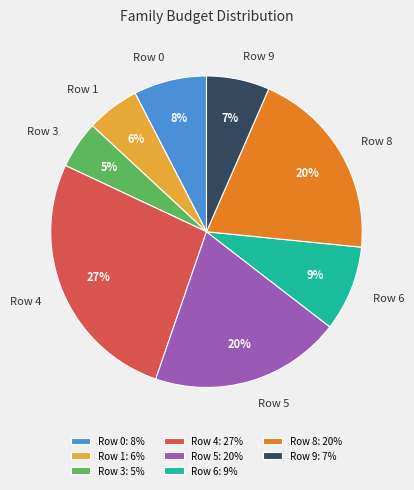

Count the number of slices in the pie.

8